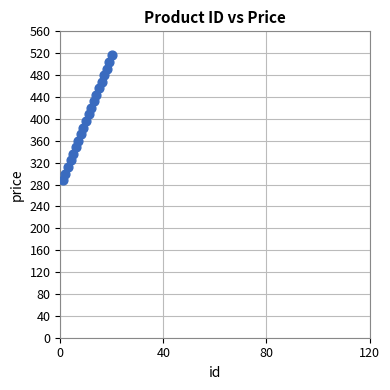

What is the range of Y values (max minus min)?

228